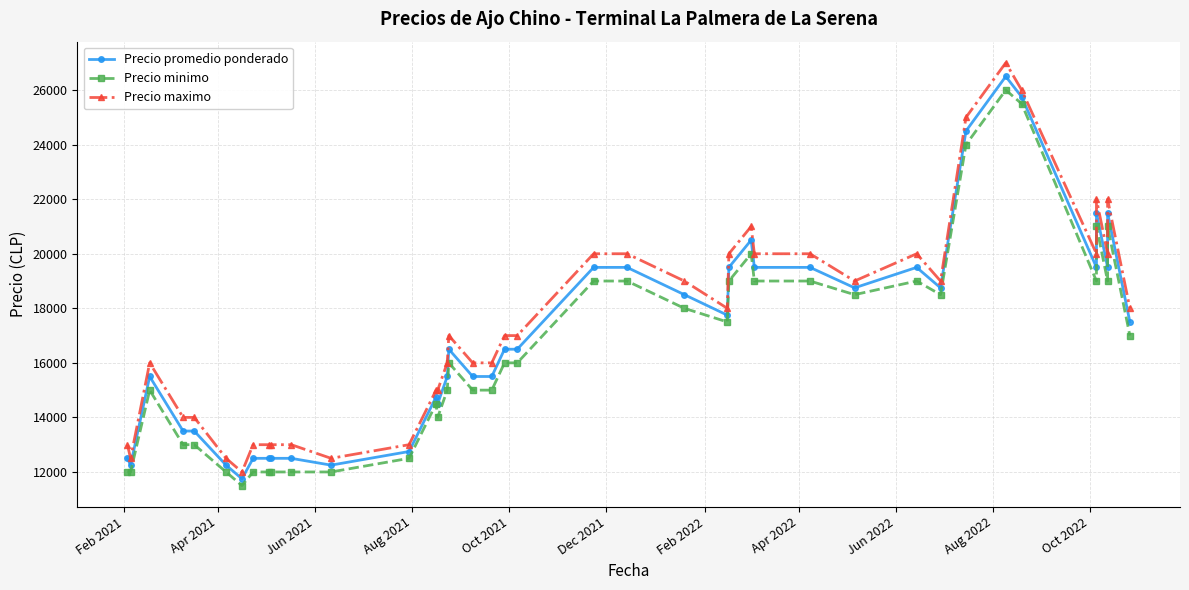

How many values in the Precio minimo series are below 16000?

18